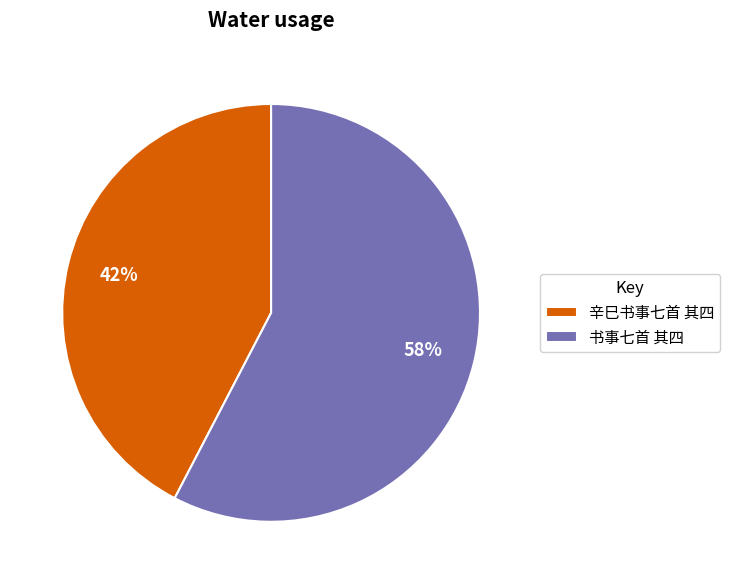

To the nearest percent, what is the average slice percentage?

50%